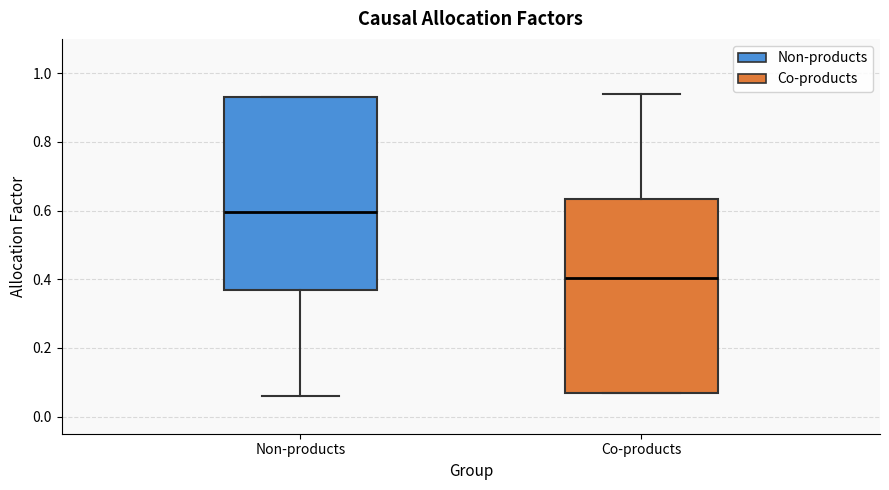

Which box's median line is the lowest?

Co-products